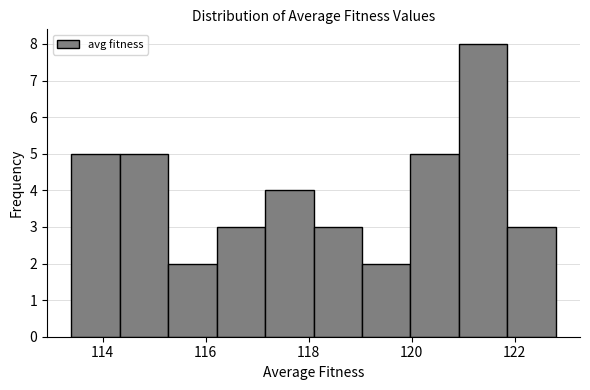

Over which range of the x-axis is the bar tallest?

121.0 to 121.8